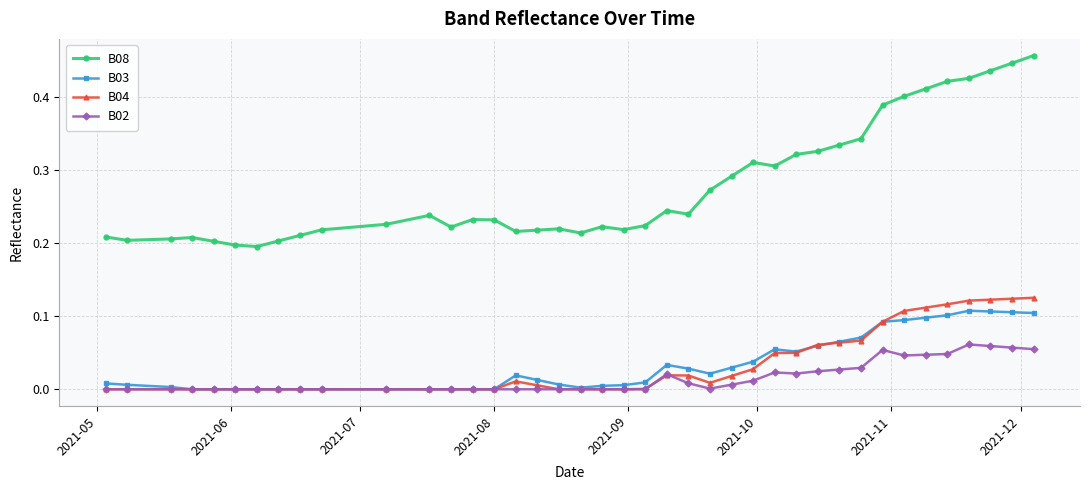

How many data points does each series have?

40